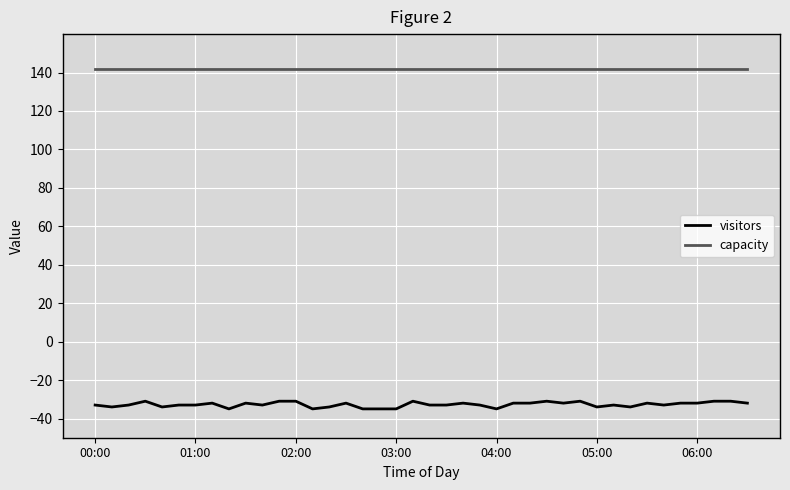

Which series has the largest total across all categories?

capacity